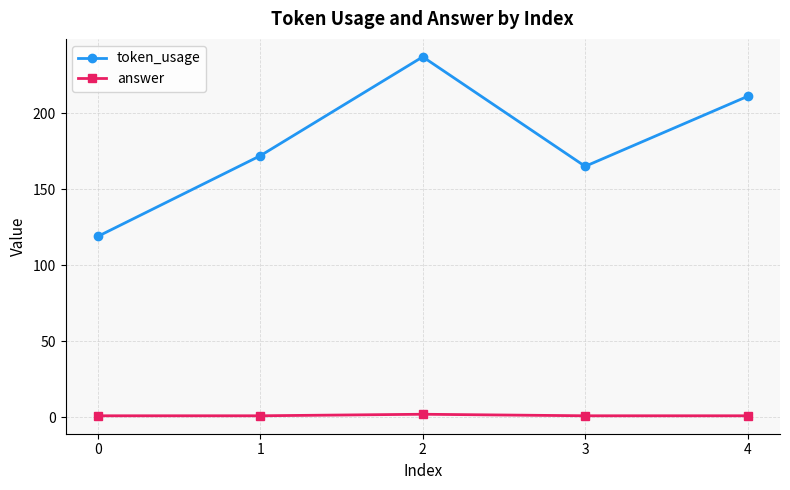

In token_usage, how many points are higher than both neighbors (excluding endpoints)?

1